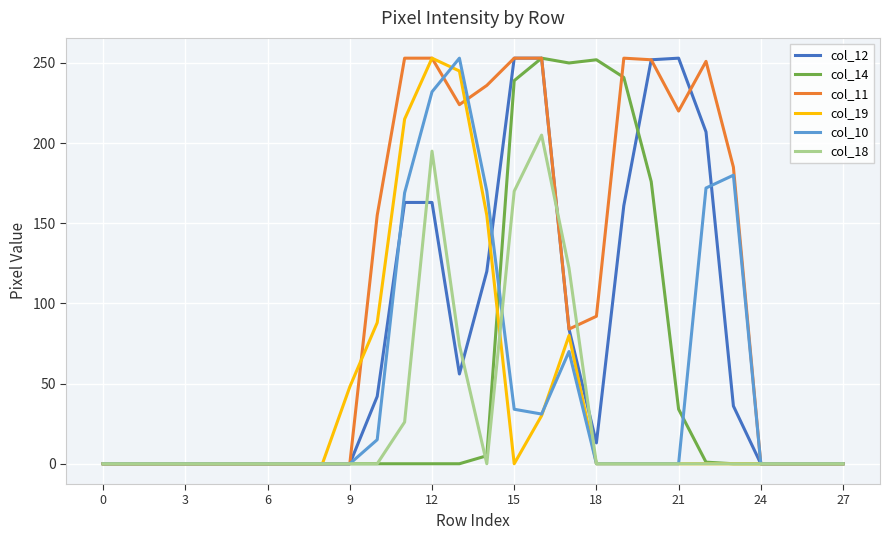

Does the chart have visible grid lines?

Yes